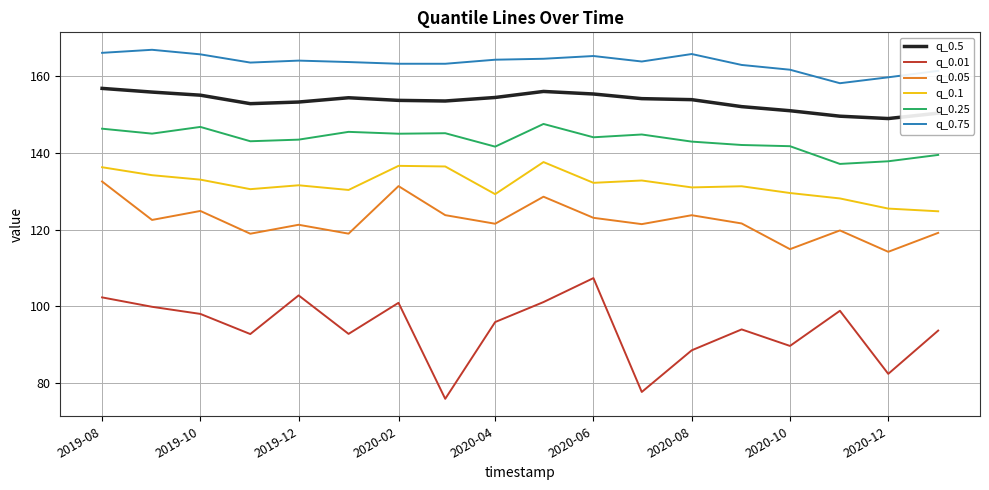

What is the maximum value for q_0.05?

132.5